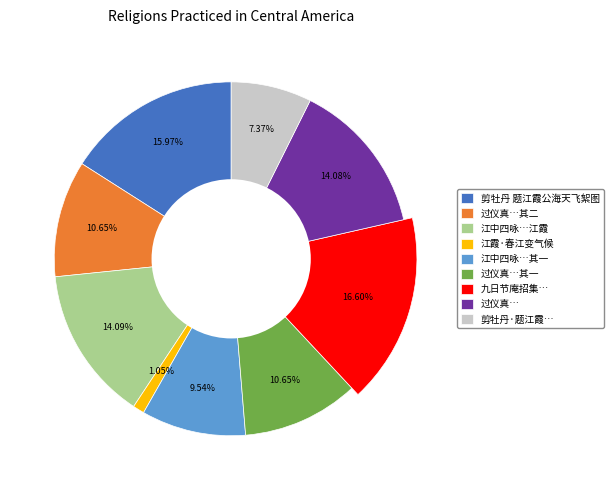

Is it true that 剪牡丹·题江霞公海天飞絮图 is 7% of the pie?

True